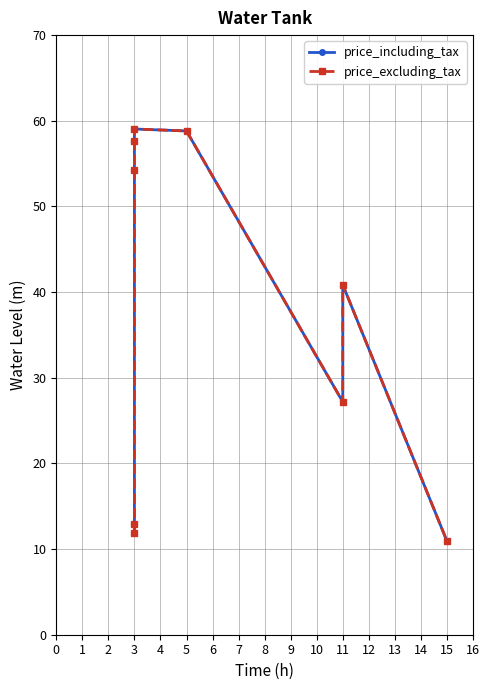

True or false: price_including_tax and price_excluding_tax cross at least once.

False